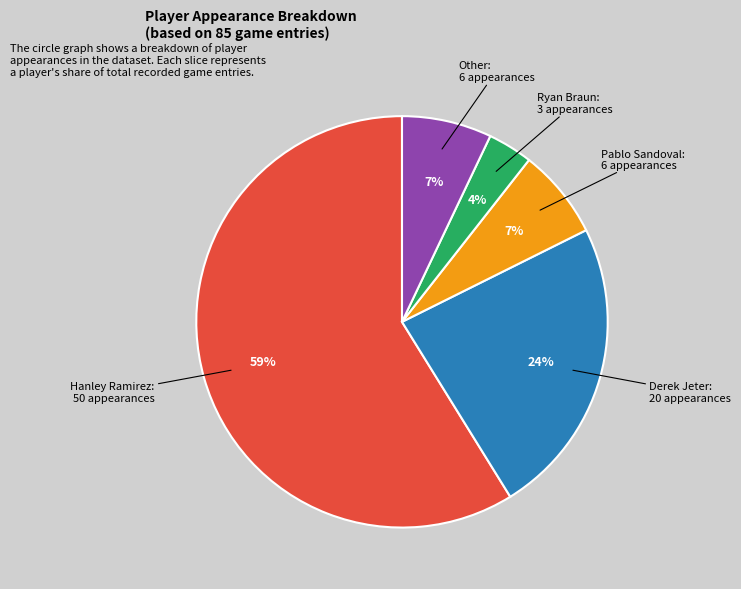

To the nearest percent, what is the average slice percentage?

20%